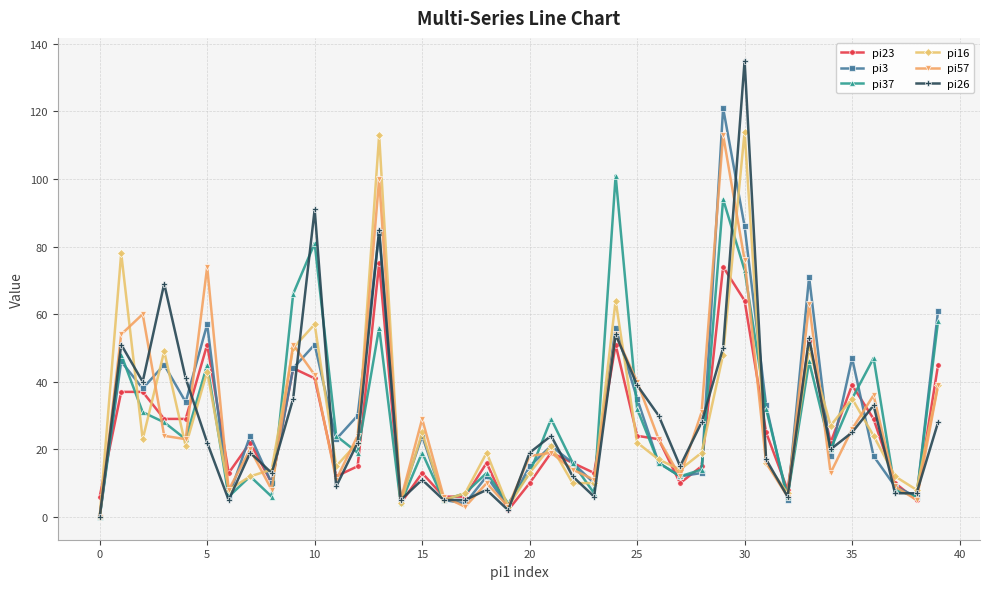

Which series has the largest range (max minus min)?

pi26